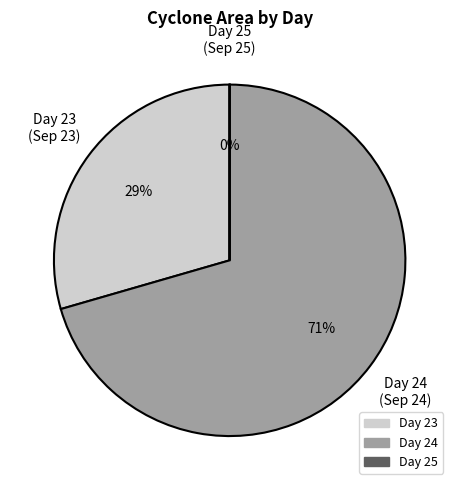

To the nearest percent, what is the difference between the largest and smallest slice percentages?

71%